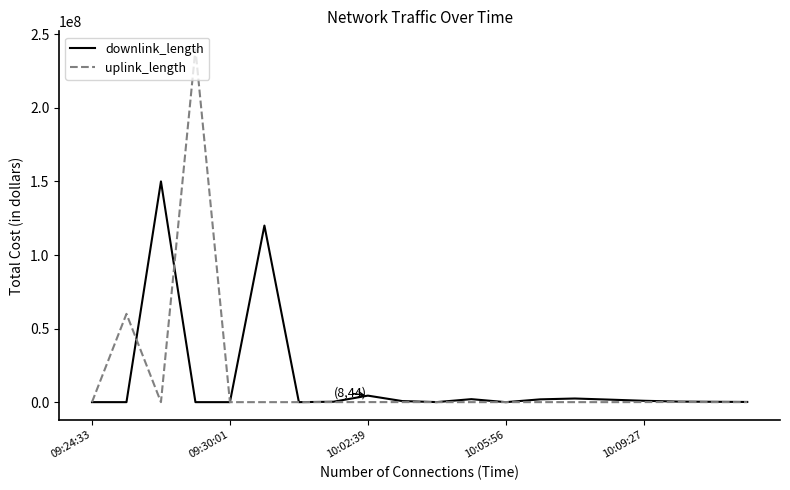

Which series has the largest range (max minus min)?

uplink_length